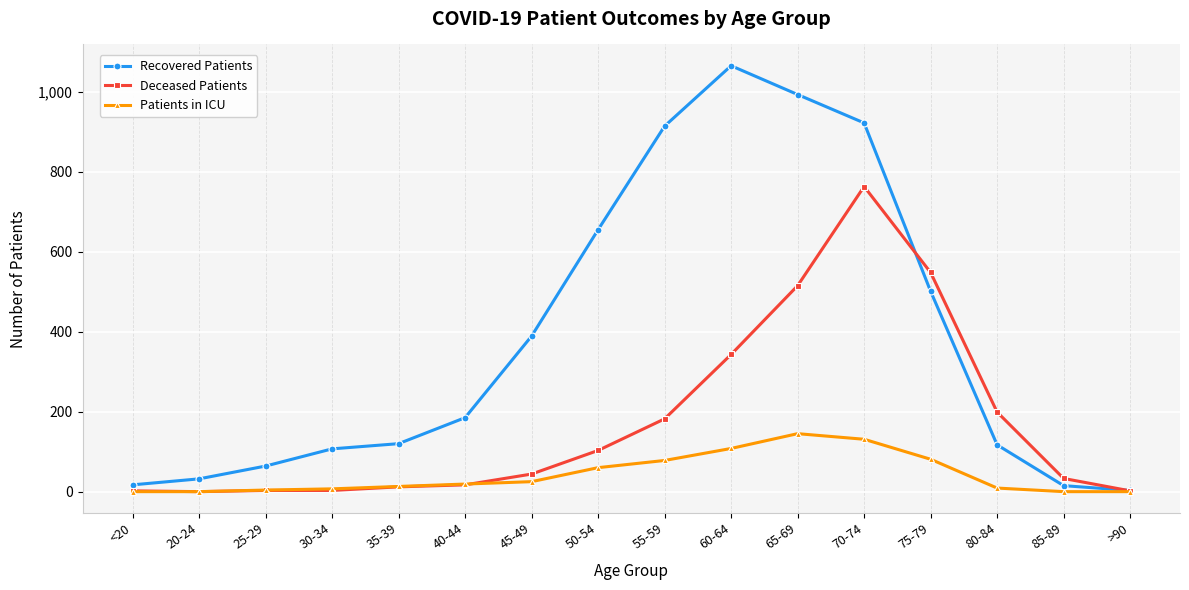

List the series in order of their peak value, highest first.

Recovered Patients, Deceased Patients, Patients in ICU